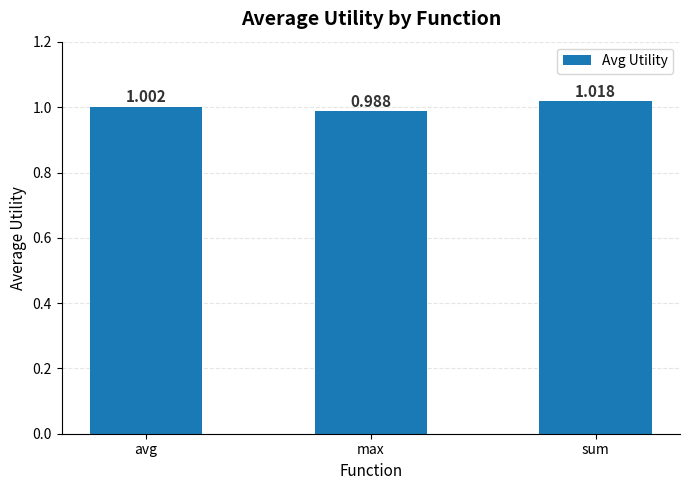

At which label does the data first exceed 1?

avg